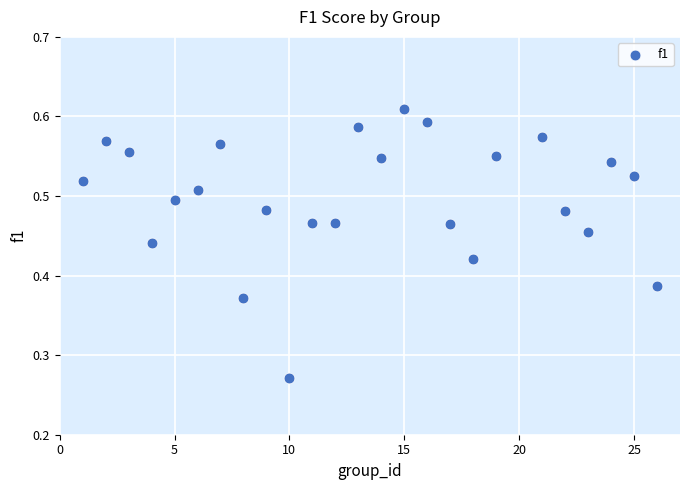

How many points are shown in the scatter plot?

25